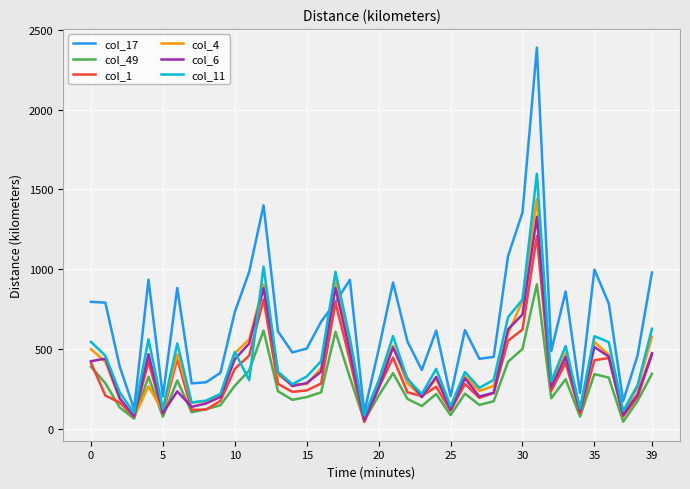

What is the highest value of the col_11 series?

1599